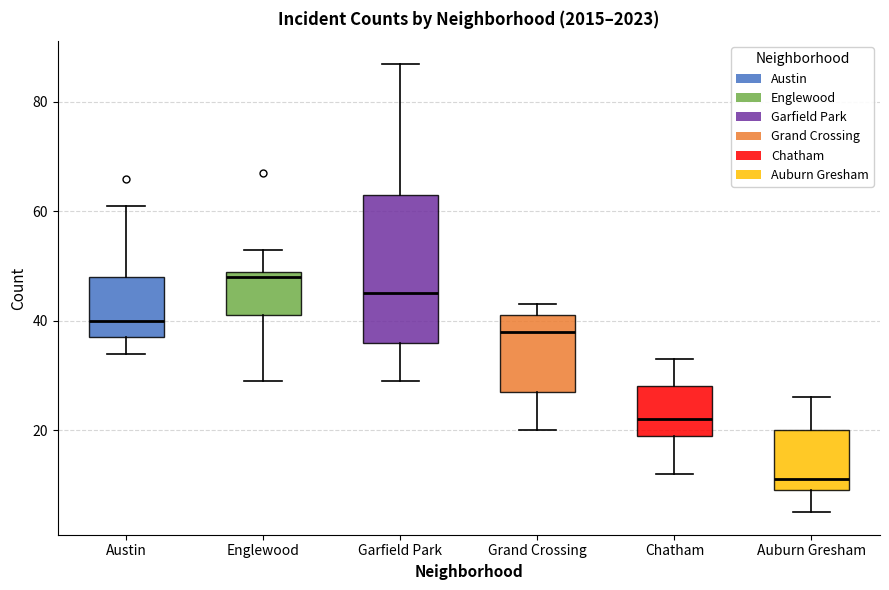

Where does the upper whisker of the box for Garfield Park end on the y-axis? The values are not printed on the chart, so give them approximately, as read against the axis.

88